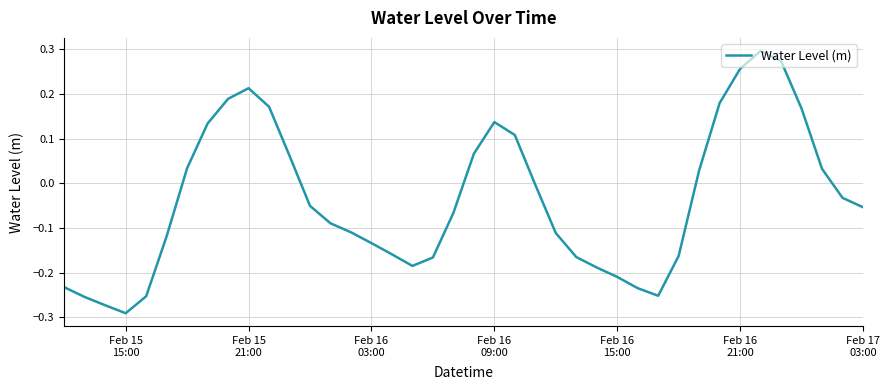

What is the difference between the maximum and minimum values?

0.6